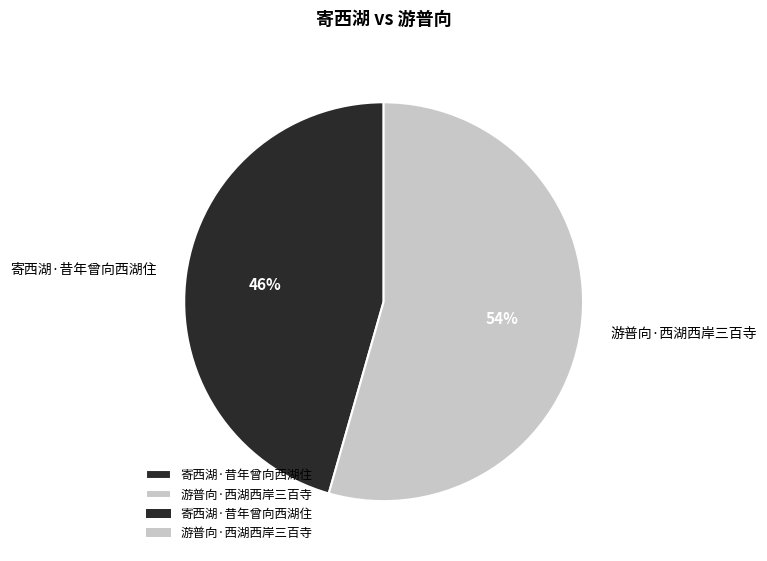

Is the sum of 游普向·西湖西岸三百寺 and 寄西湖·昔年曾向西湖住 greater than half?

Yes